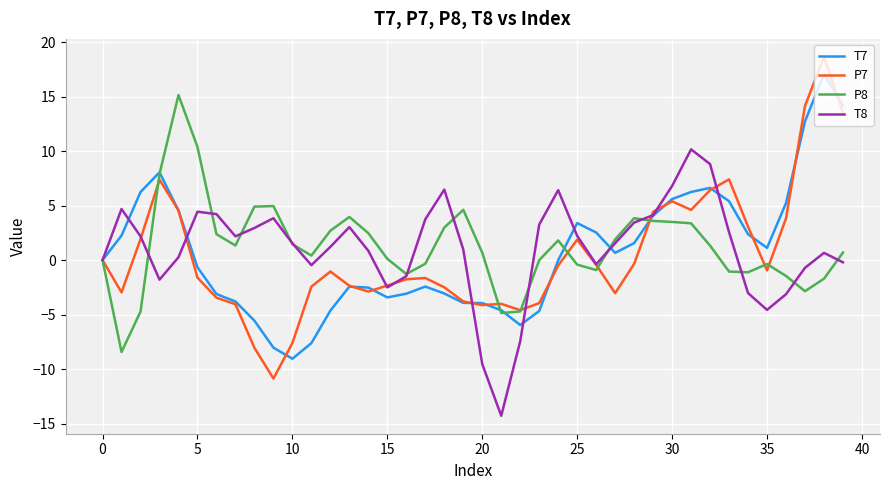

Rank the series by their maximum value, from highest to lowest.

P7, T7, P8, T8